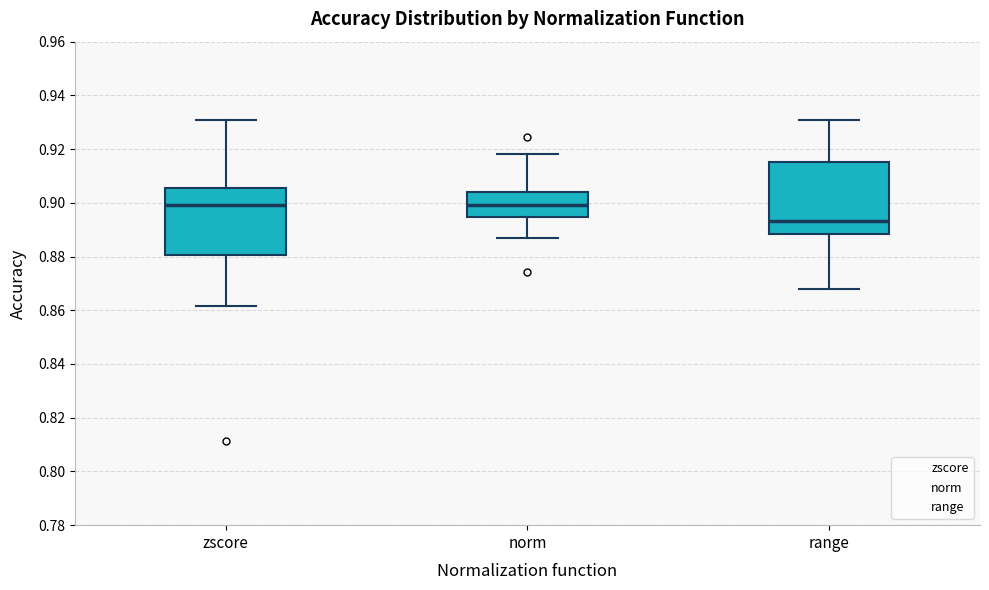

Which box has the lowest median line?

range